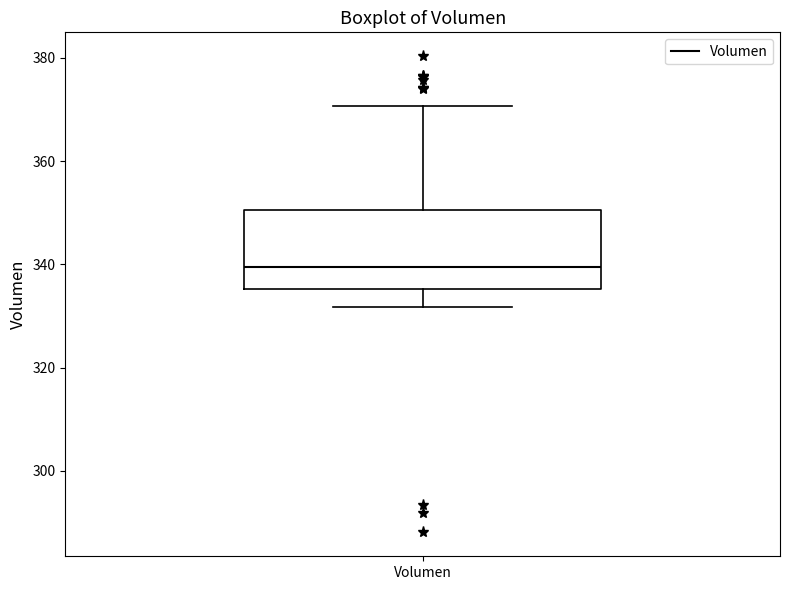

Where is the upper edge of the box for Volumen on the y-axis? The values are not printed on the chart, so give them approximately, as read against the axis.

350